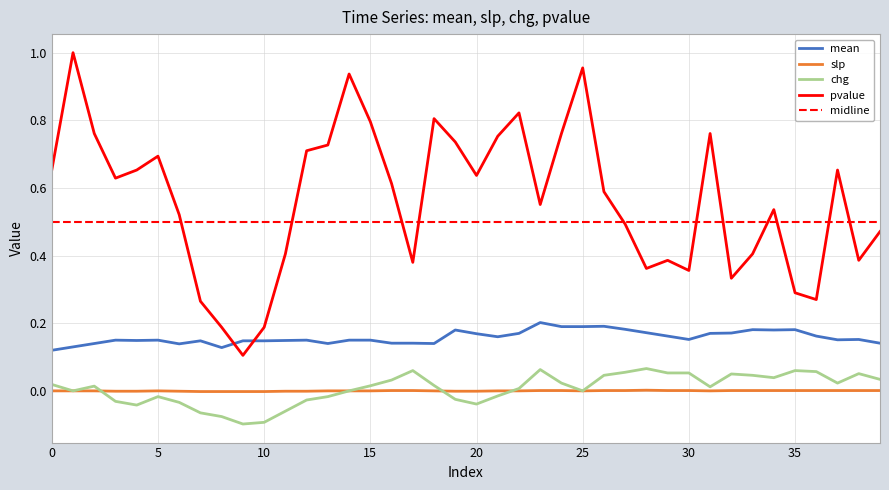

How many intersections are there between slp and chg?

3